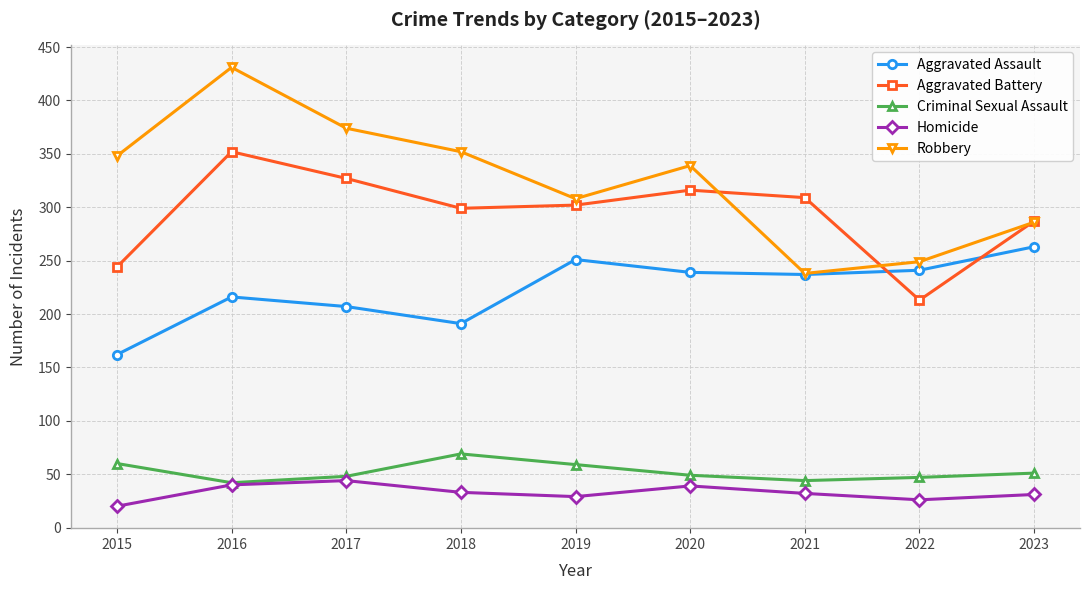

True or false: Aggravated Battery and Criminal Sexual Assault intersect in this chart.

False